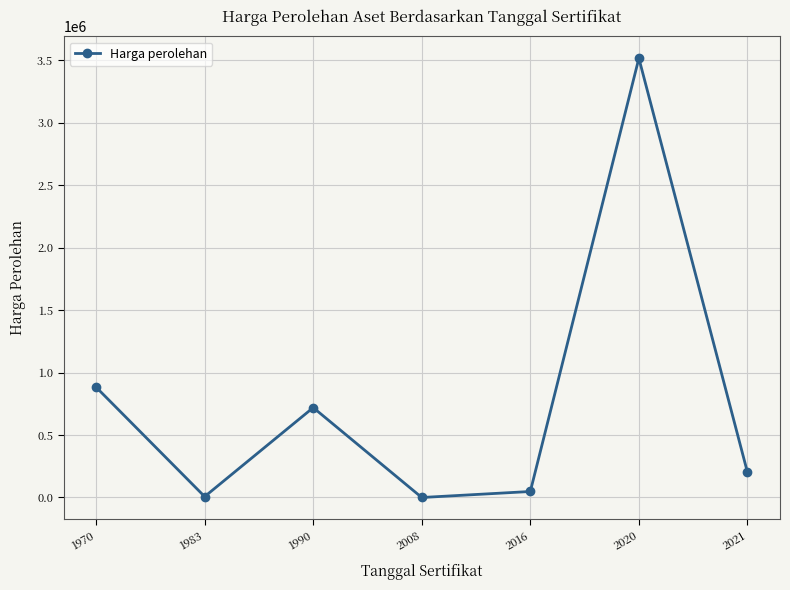

What is the change in value from 1990 to 2008?

-719550.0